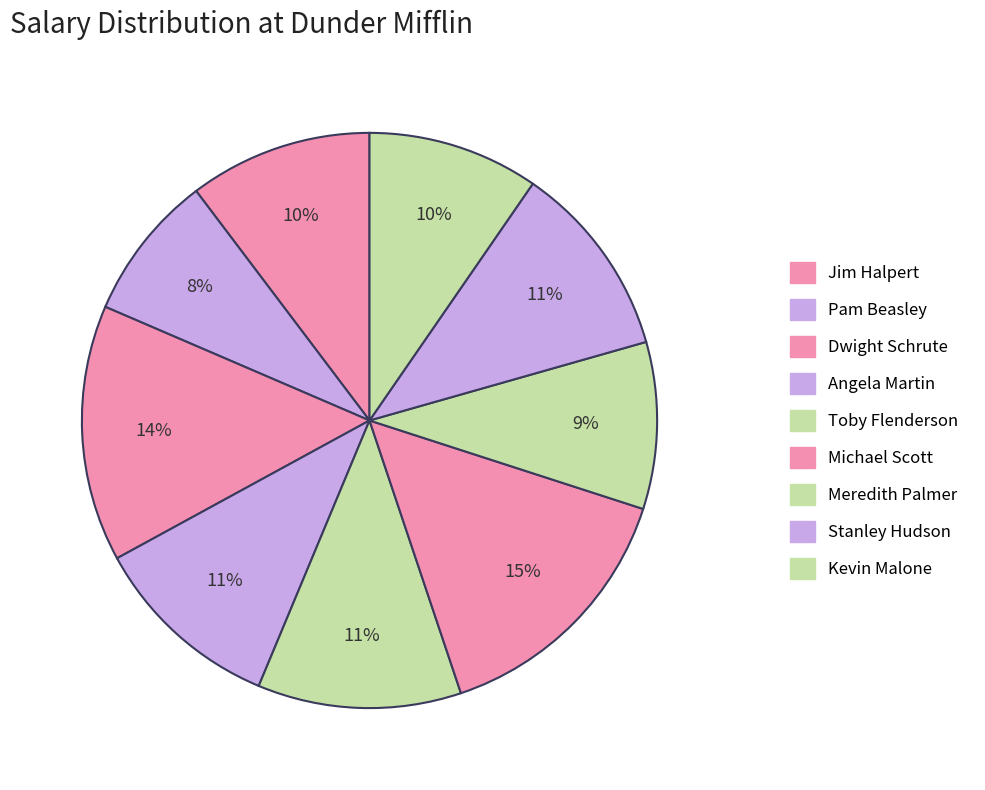

Count the number of slices in the pie.

9